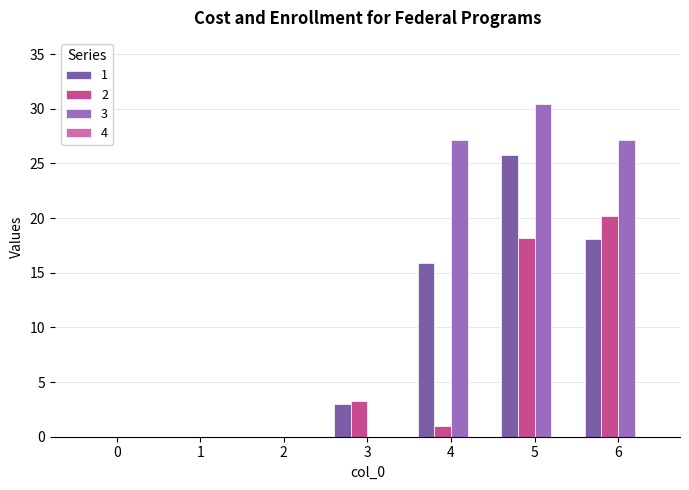

What is the greatest value displayed?

30.4